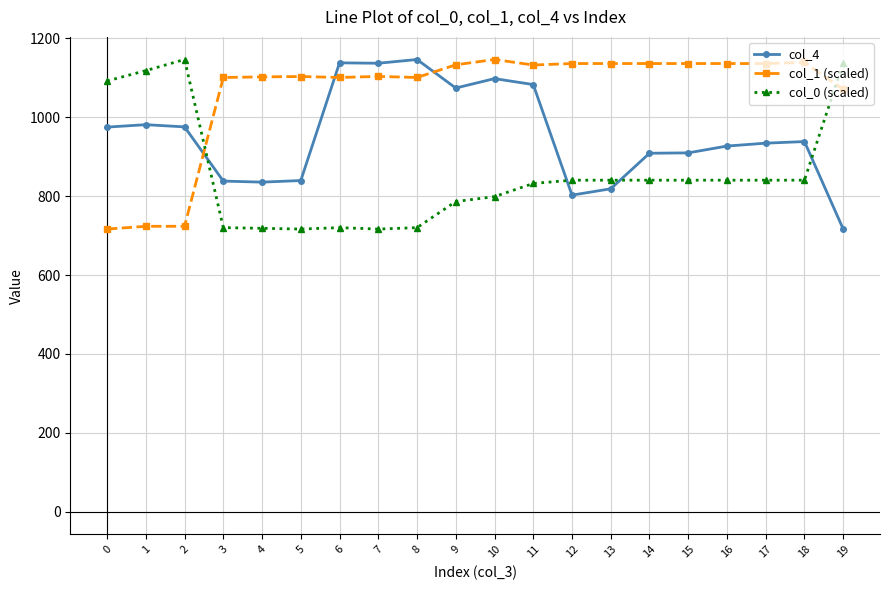

What is the value of the col_0 (scaled) point at the 20th from the left?

1137.9